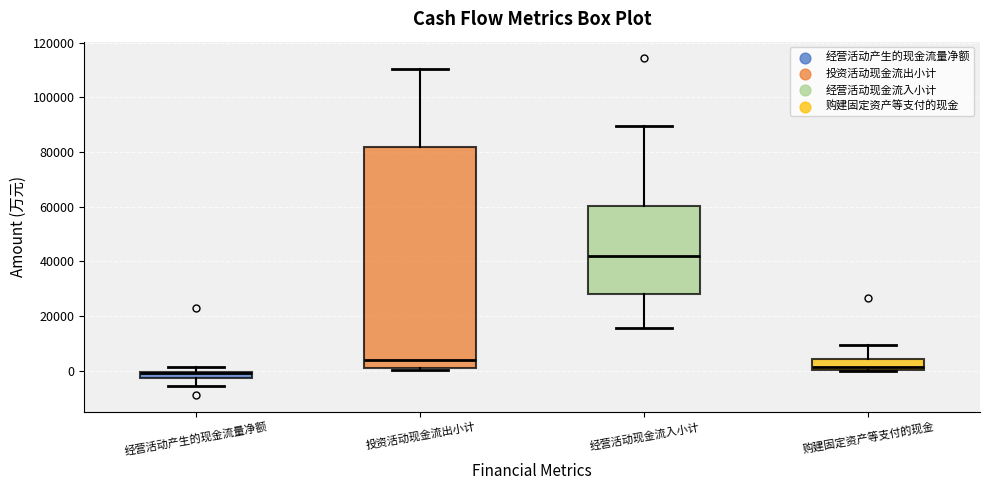

Which box has the highest median line?

经营活动现金流入小计